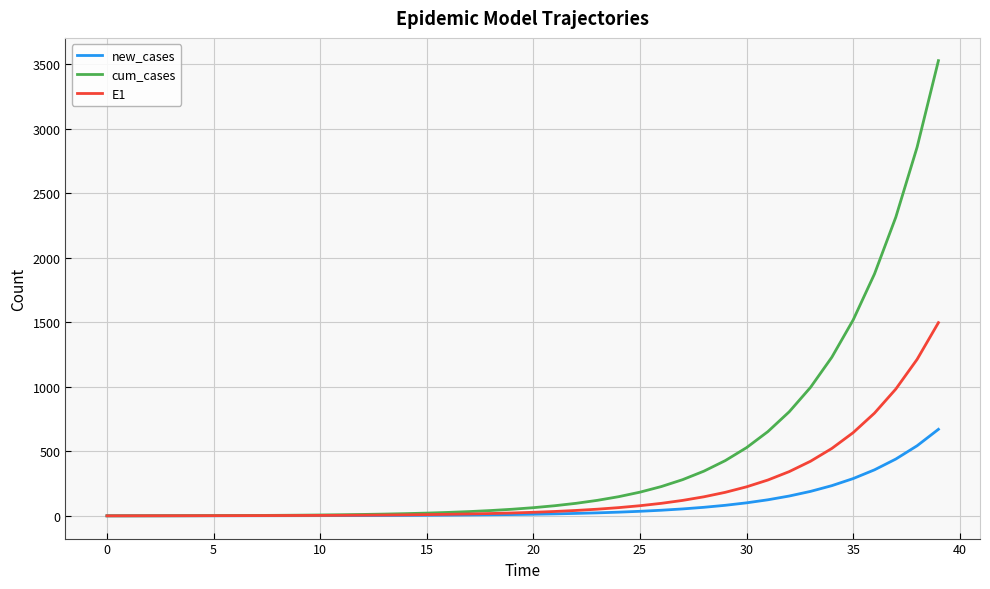

List the series in order of their peak value, highest first.

cum_cases, E1, new_cases